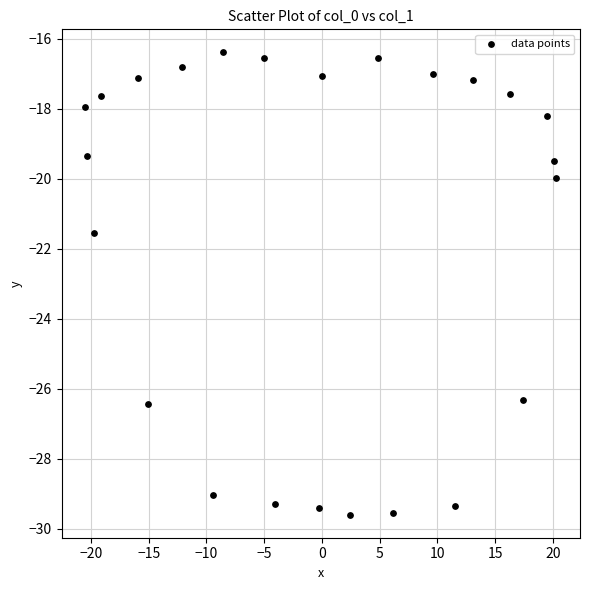

What is the range of X values (max minus min)?

40.8